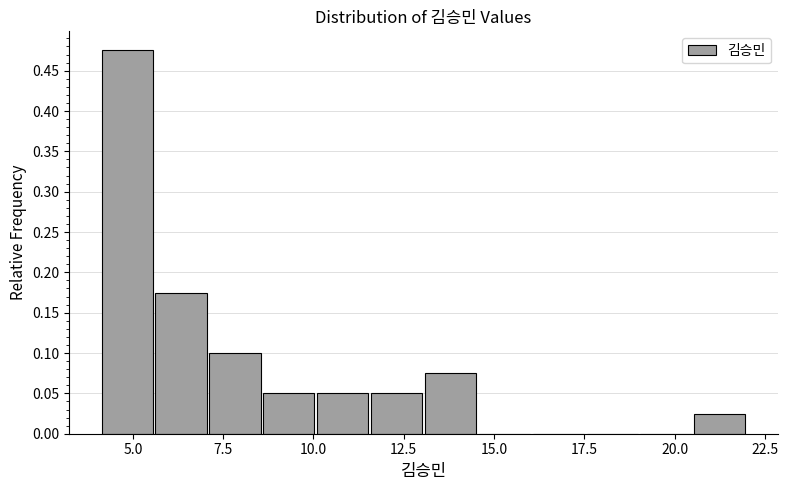

Read against the x-axis, roughly where is the centre of the tallest bar?

5.0